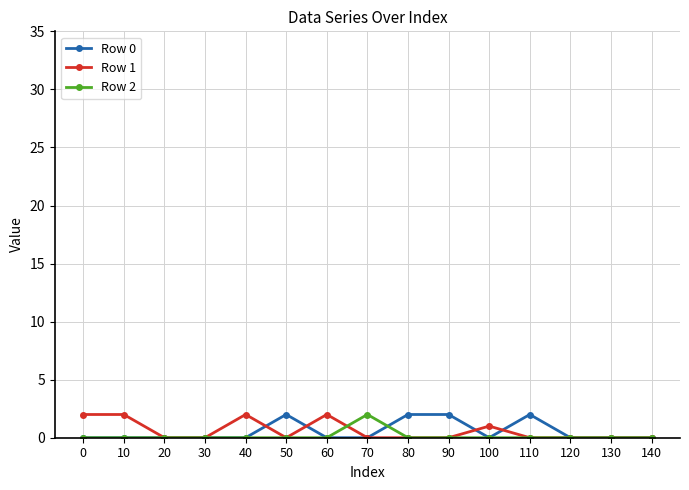

Is it true that Row 2 equals 0 at 80?

True